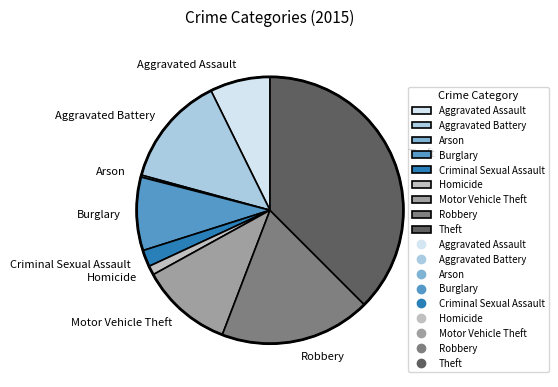

Approximately how many times larger is the value at Theft compared to Motor Vehicle Theft?

3.4